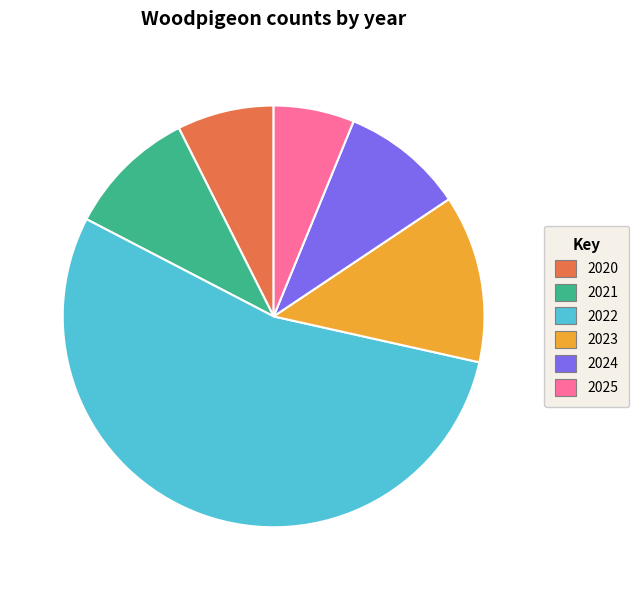

Between 2023 and 2024, which is larger?

2023